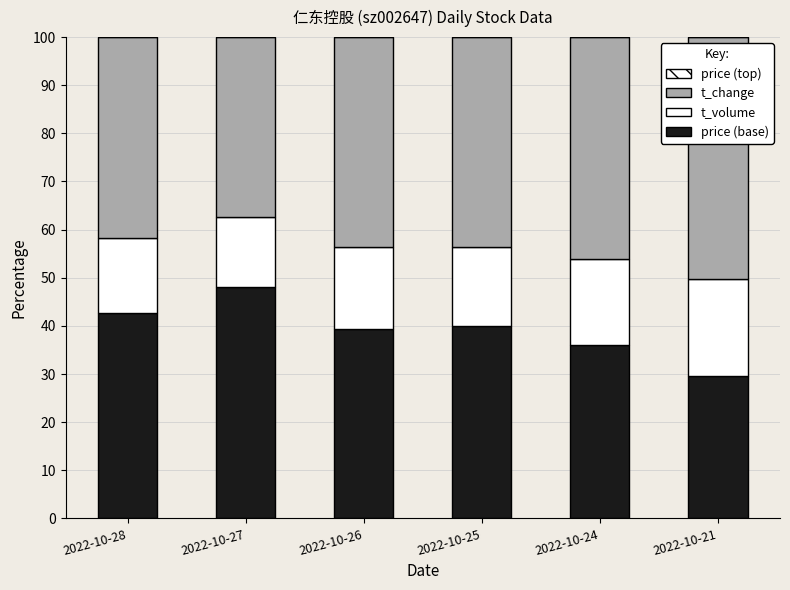

How many data points does each series have?

6